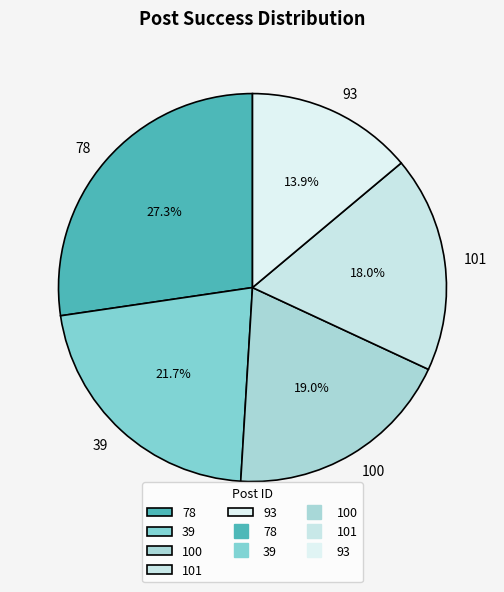

Is it true that 78 is 27% of the pie?

True